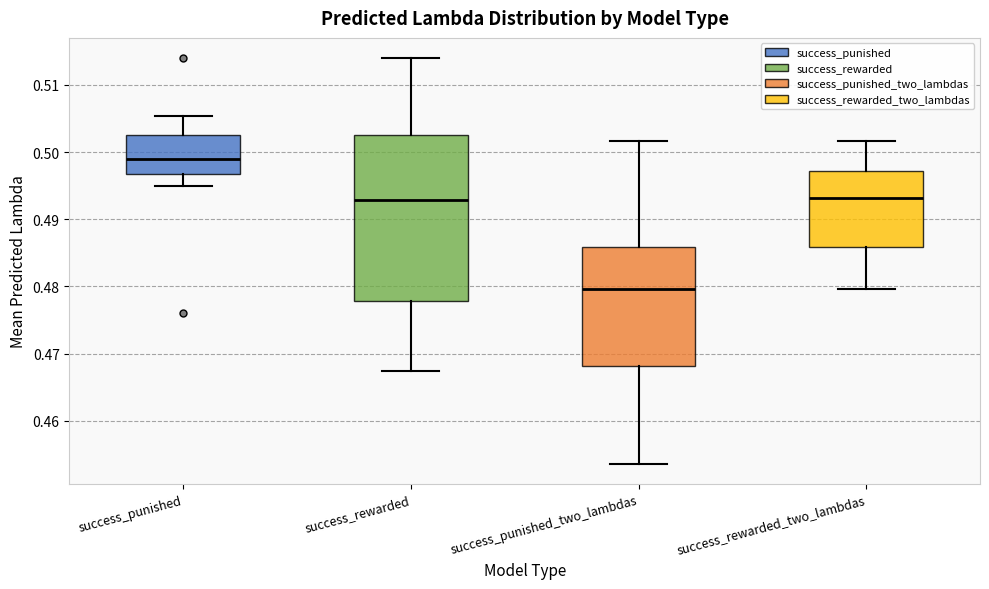

Reading left to right, read every box against the y-axis: the position of its median line, the range the box covers, and the ends of its whiskers. The values are not printed on the chart, so give them approximately, as read against the axis.

success_punished: median 0.499, box 0.497 to 0.503, whiskers 0.495 to 0.505
success_rewarded: median 0.493, box 0.478 to 0.503, whiskers 0.467 to 0.514
success_punished_two_lambdas: median 0.480, box 0.468 to 0.486, whiskers 0.454 to 0.502
success_rewarded_two_lambdas: median 0.493, box 0.486 to 0.497, whiskers 0.480 to 0.502